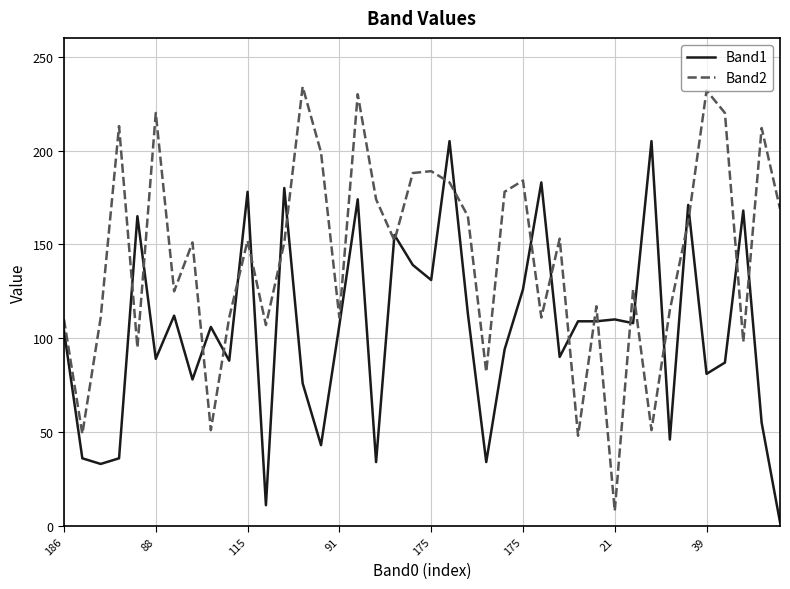

Rank the series by their average value, from lowest to highest.

Band1, Band2